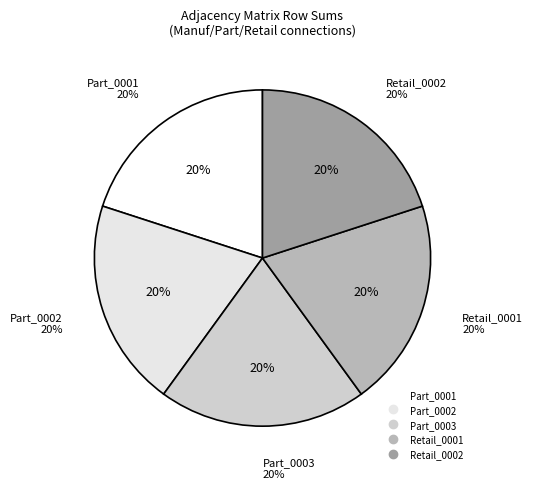

Combined, do Retail_0003 and Retail_0001 account for over 50%?

No